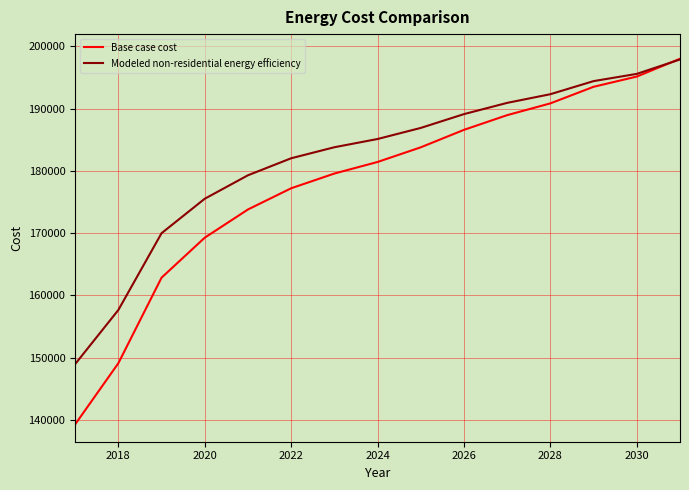

What are all the series names shown in the legend?

Base case cost, Modeled non-residential energy efficiency